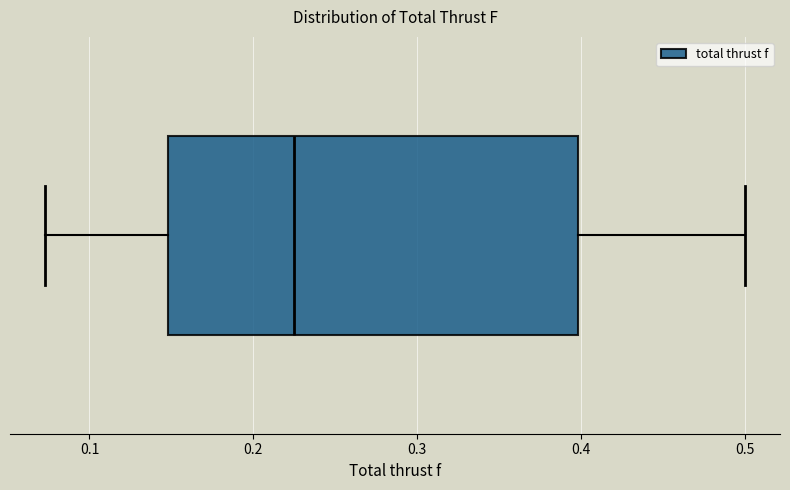

Where does the median line of the box sit on the x-axis? The values are not printed on the chart, so give them approximately, as read against the axis.

0.22